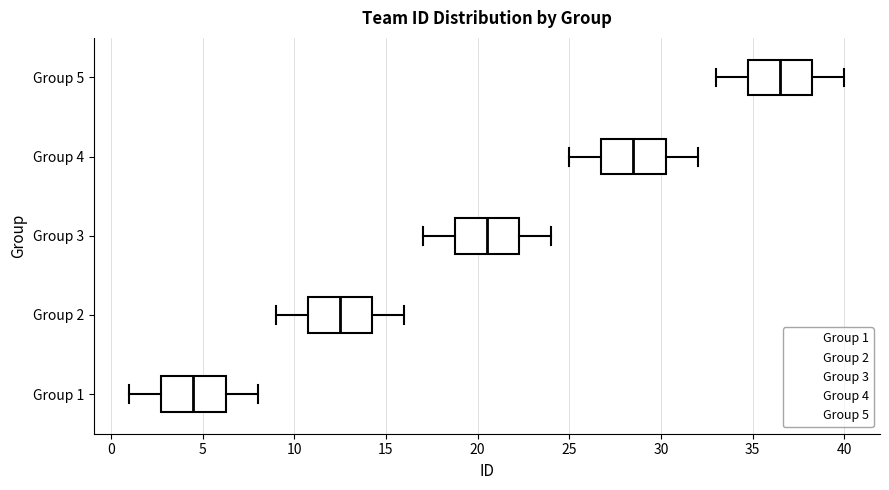

Reading bottom to top, transcribe this box plot: for each box, give where its median line is, the range the box spans, and where its two whiskers end, as read against the x-axis. The values are not printed on the chart, so give them approximately, as read against the axis.

Group 1: median 4.5, box 3.0 to 6.5, whiskers 1.0 to 8.0
Group 2: median 12.5, box 11.0 to 14.5, whiskers 9.0 to 16.0
Group 3: median 20.5, box 19.0 to 22.5, whiskers 17.0 to 24.0
Group 4: median 28.5, box 27.0 to 30.5, whiskers 25.0 to 32.0
Group 5: median 36.5, box 35.0 to 38.5, whiskers 33.0 to 40.0